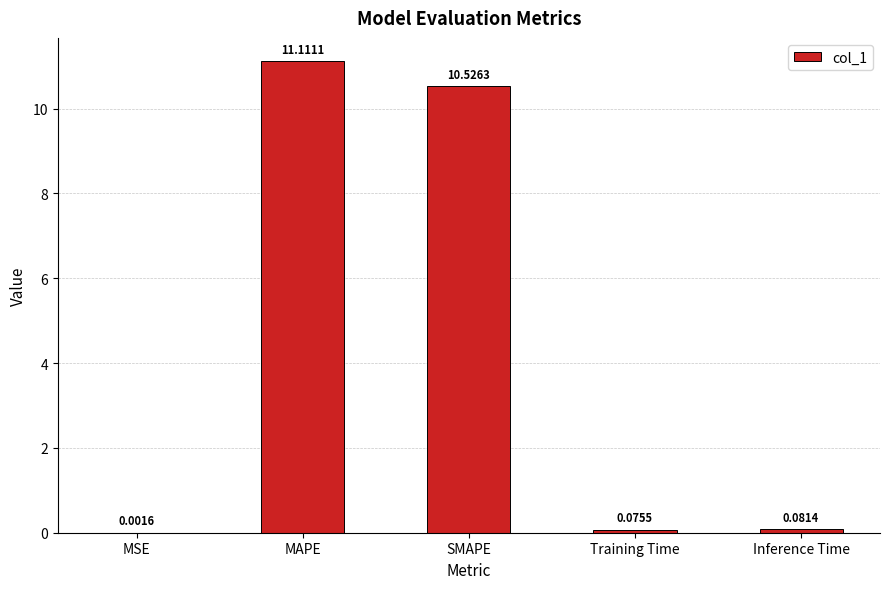

What is the sum of all values?

21.8